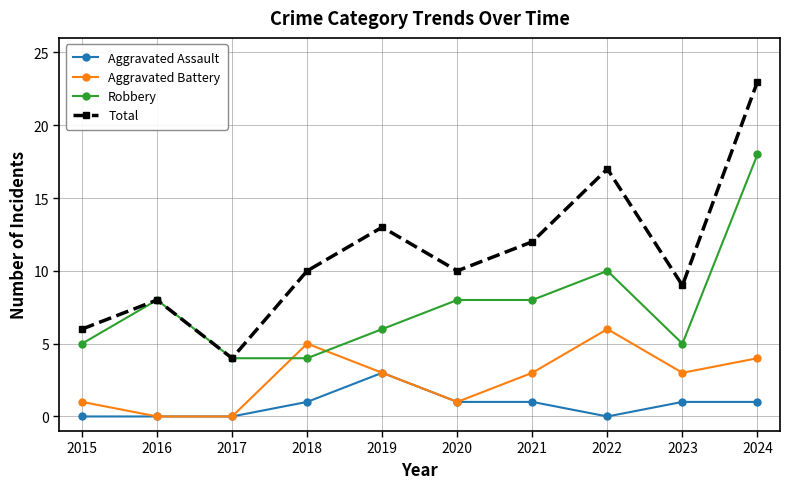

Is this an area chart (filled region under the line)?

No